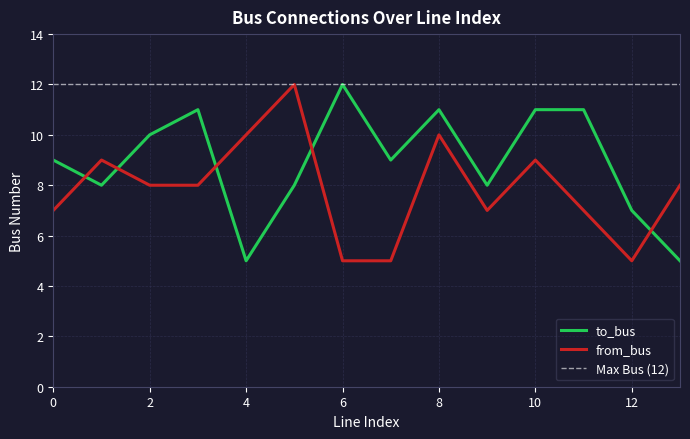

Which category has the highest value in the to_bus series?

6